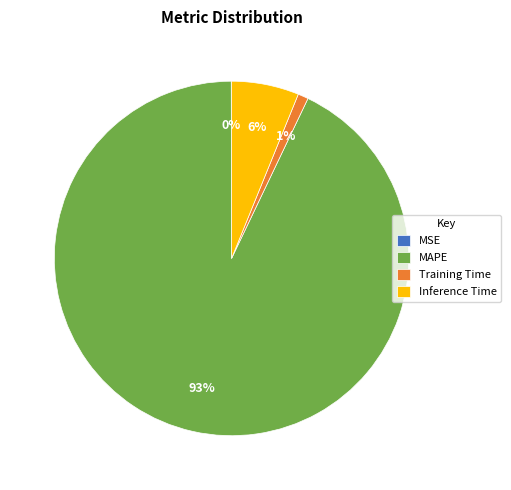

To the nearest percent, what is the average slice percentage?

25%